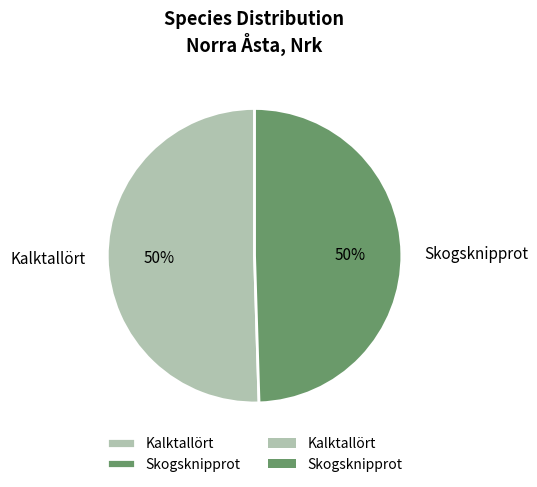

To the nearest percent, what is the average slice percentage?

50%